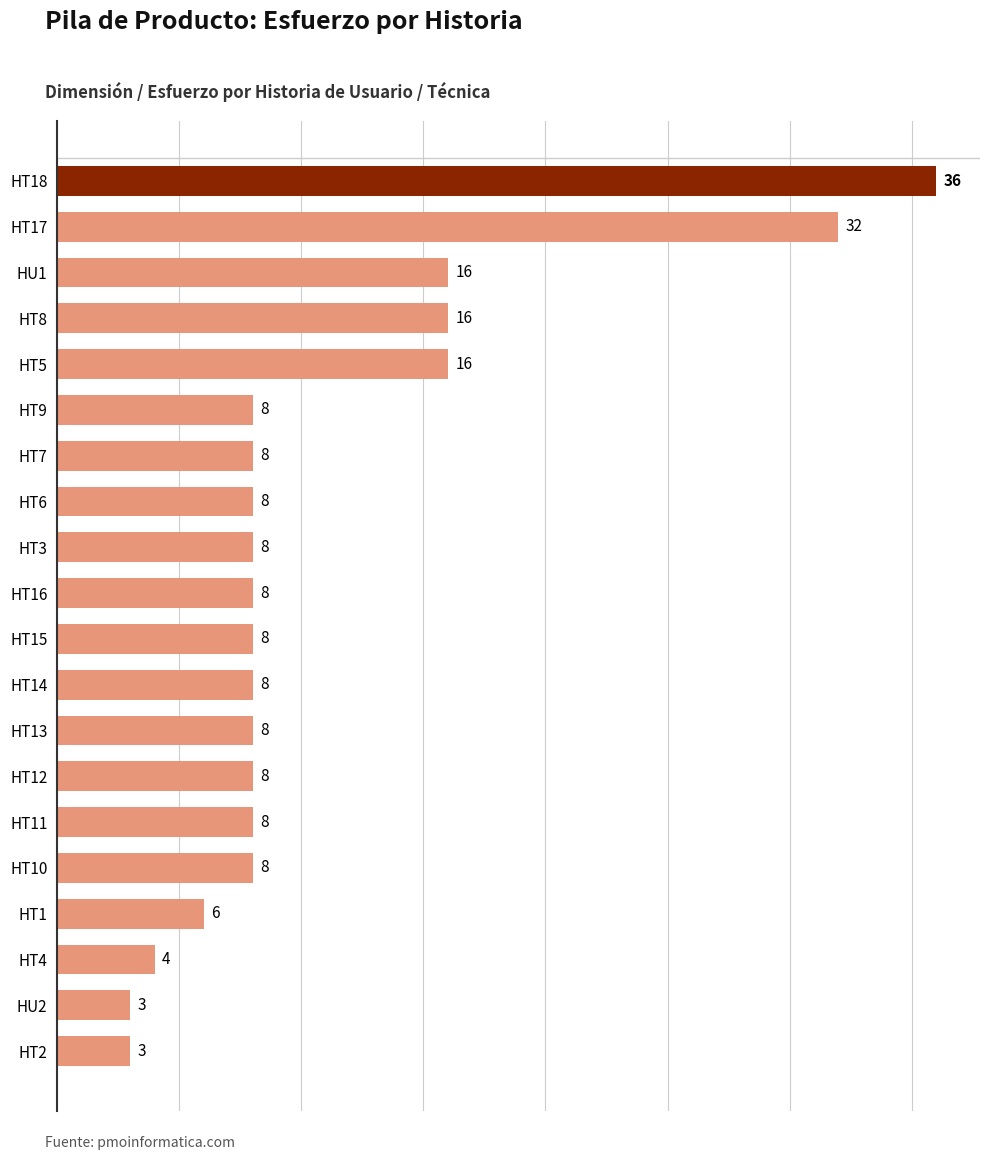

True or false: the data shows 8 at HT1.

False